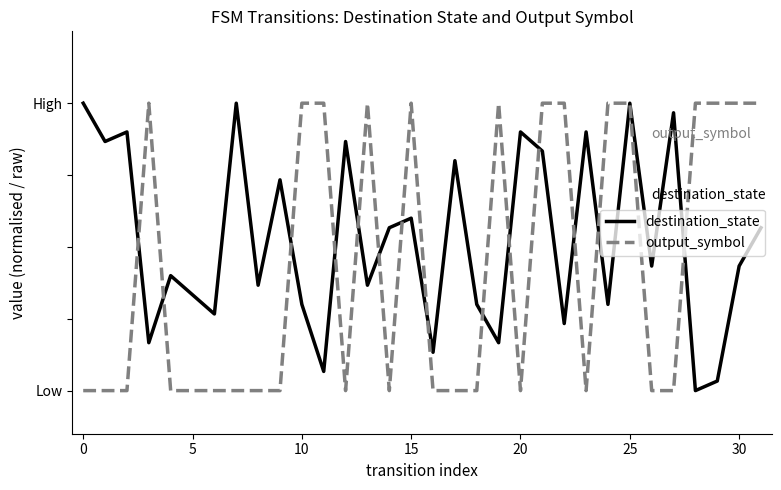

In output_symbol, how many points are higher than both neighbors (excluding endpoints)?

4